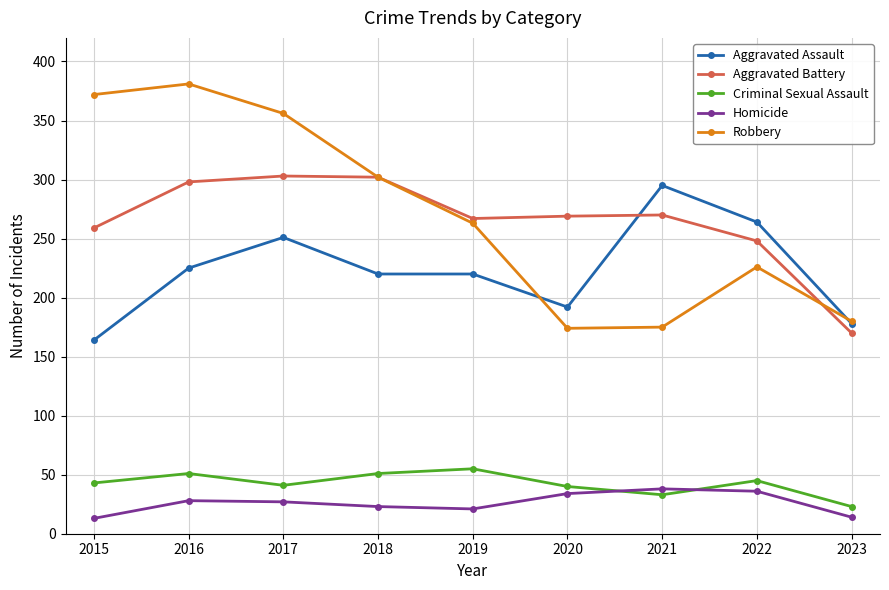

What value does the Robbery series have at 2017, to the nearest 10?

360